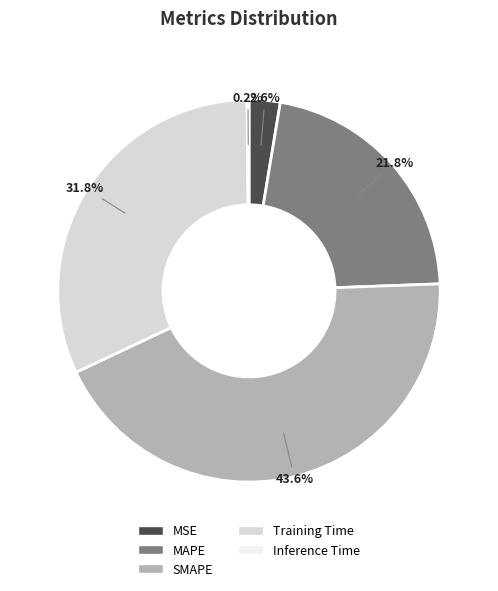

Between MAPE and MSE, which is larger?

MAPE